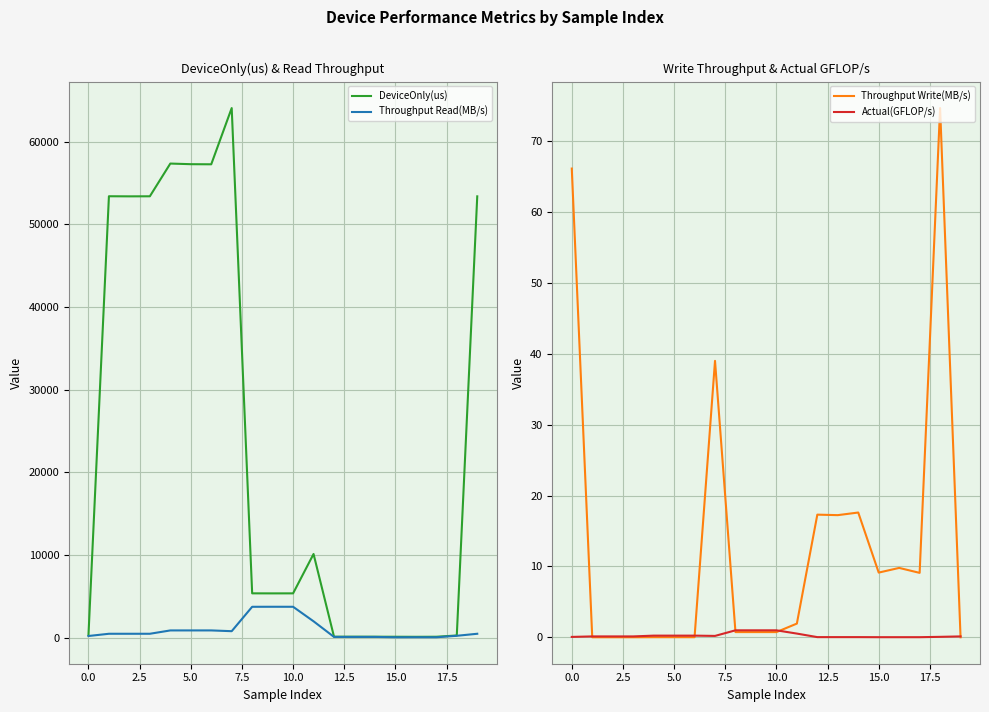

Does the chart display data point markers on the line(s)?

No